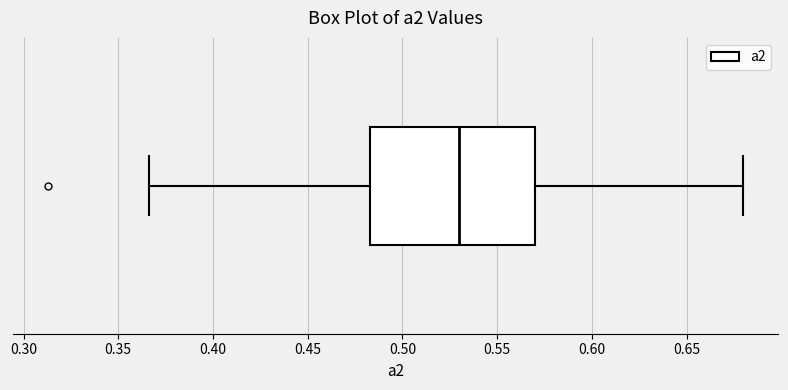

Transcribe this box plot: give where the median line is, the range the box spans, and where the two whiskers end, as read against the x-axis. The values are not printed on the chart, so give them approximately, as read against the axis.

median 0.530, box 0.485 to 0.570, whiskers 0.365 to 0.680